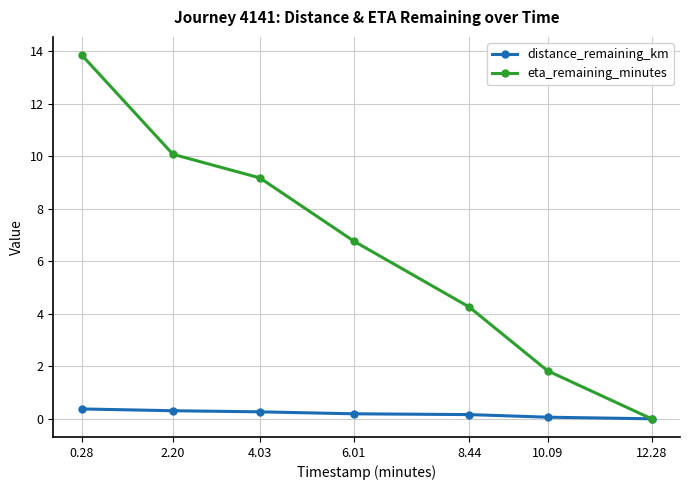

What is the value of the distance_remaining_km point at the 1st from the left?

0.4